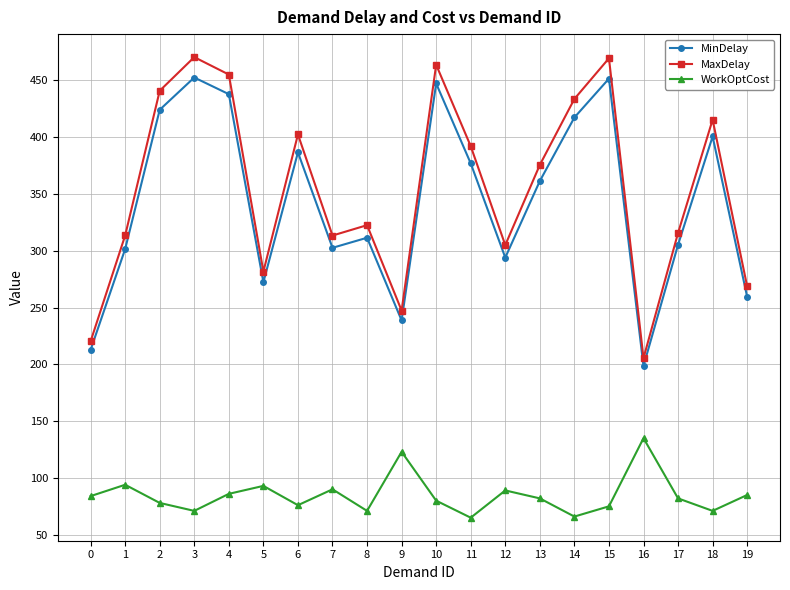

How many distinct data groups are displayed?

3